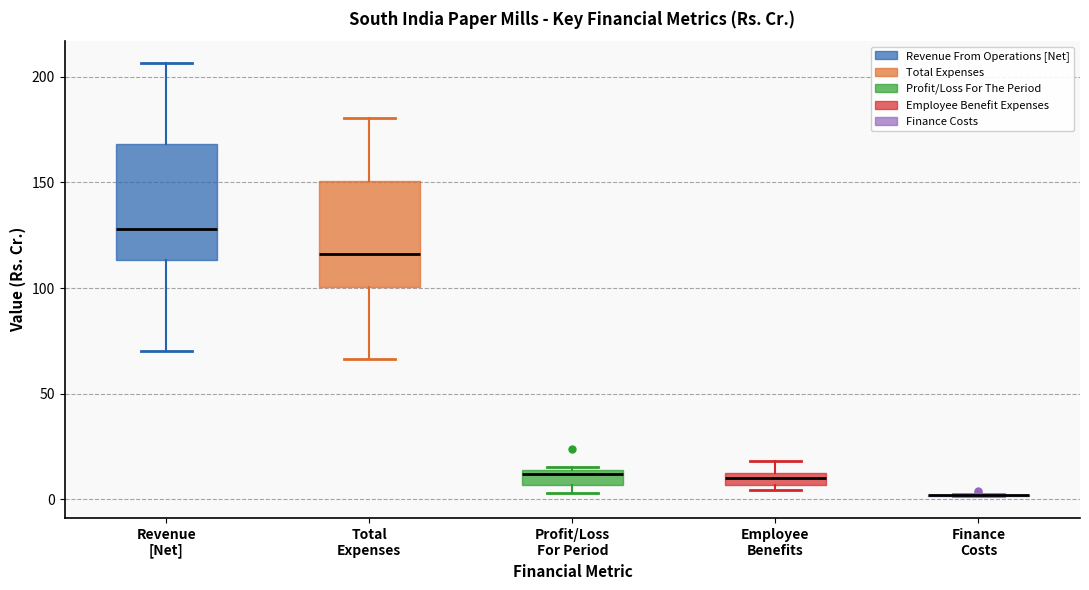

Which box is the tallest, from its lower edge to its upper edge?

Revenue [Net]